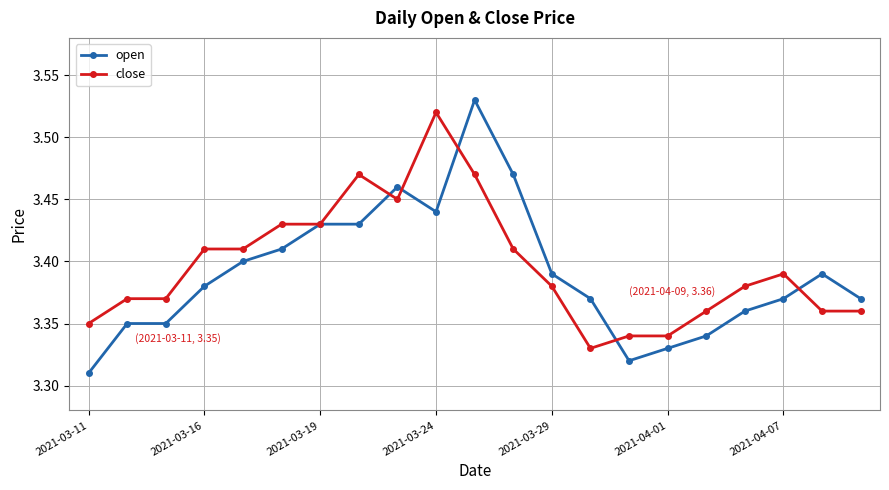

How many lines are shown in the chart?

2